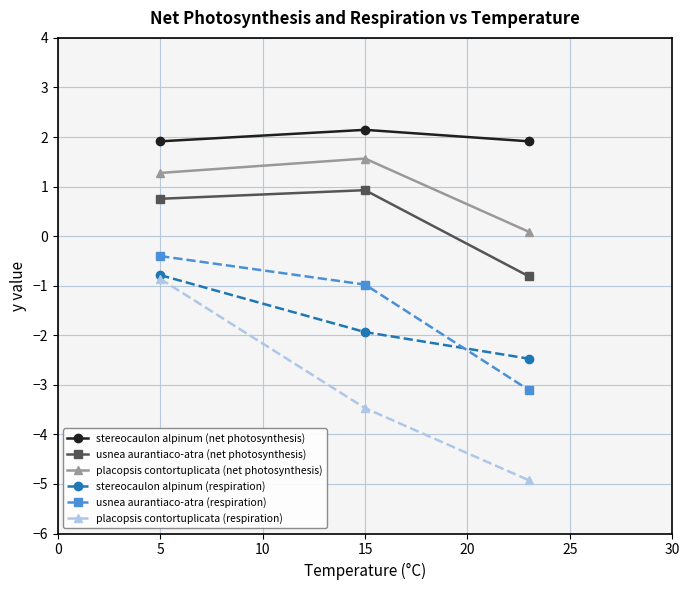

What is the value of the placopsis contortuplicata (net photosynthesis) point at the 1st from the left?

1.3